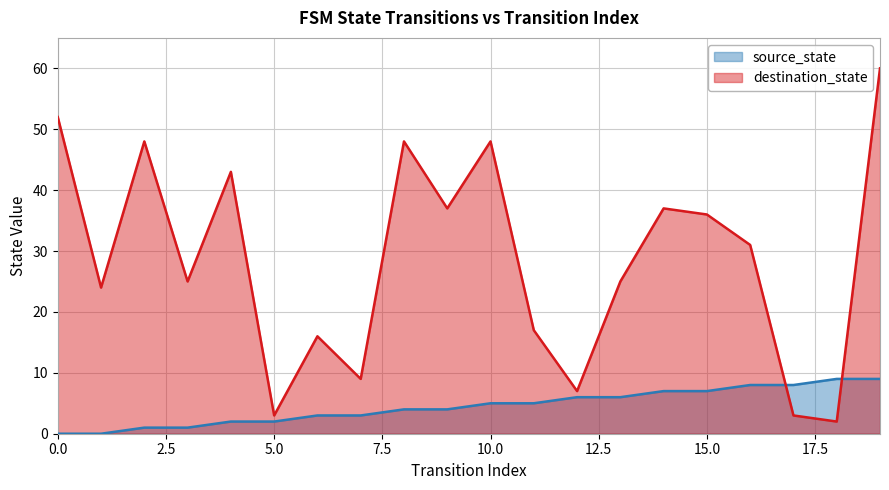

Which category has the highest value in the source_state series?

18